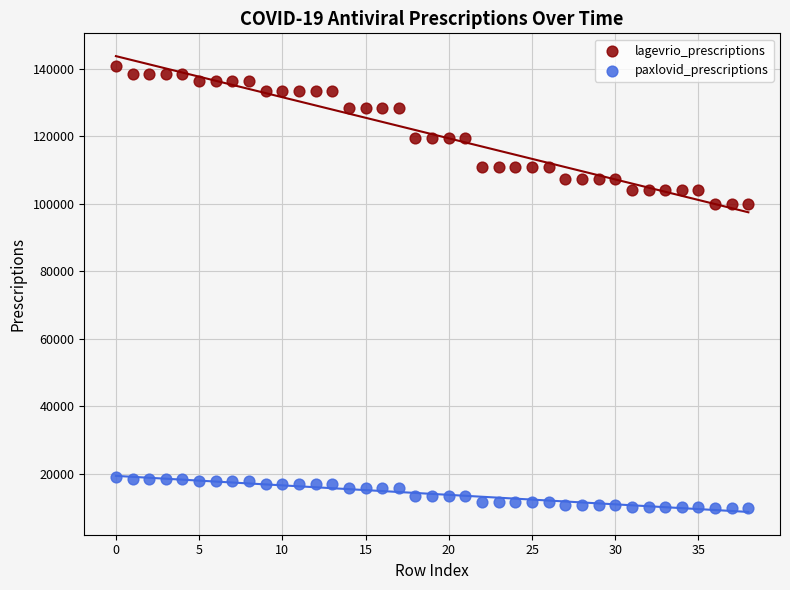

Which series has the largest Y range (max minus min)?

lagevrio_prescriptions